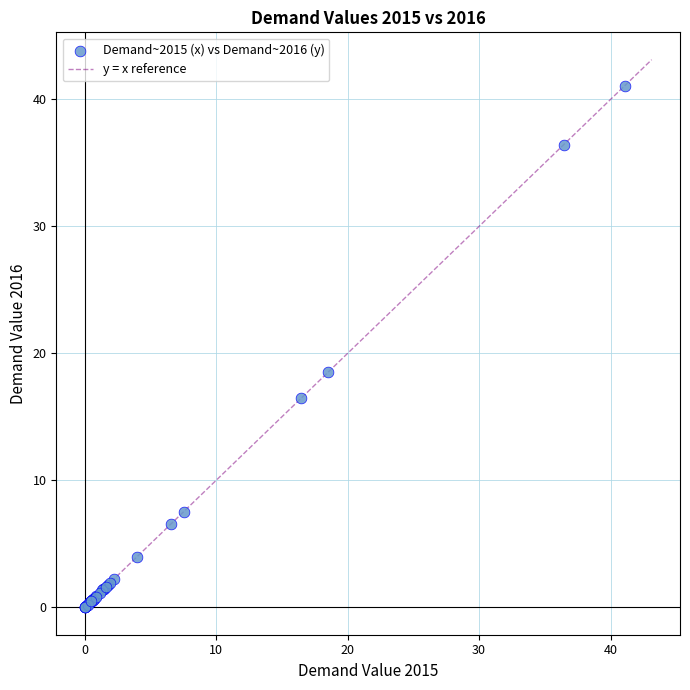

What Y value in the scatter plot is closest to 20?

18.5